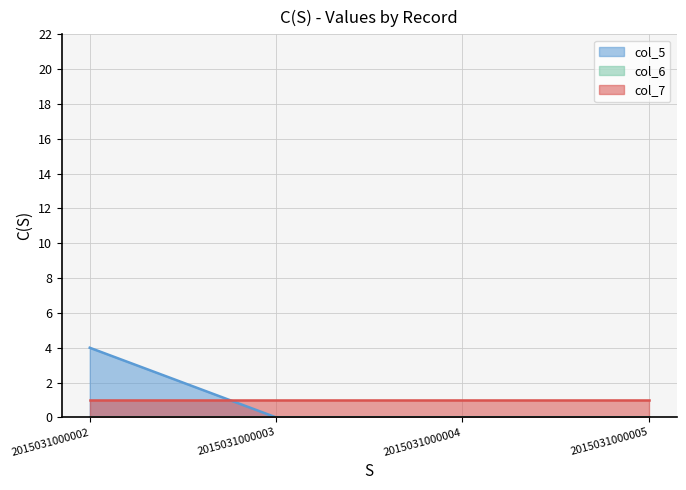

At which category does the chart reach its peak across all series?

2015031000002